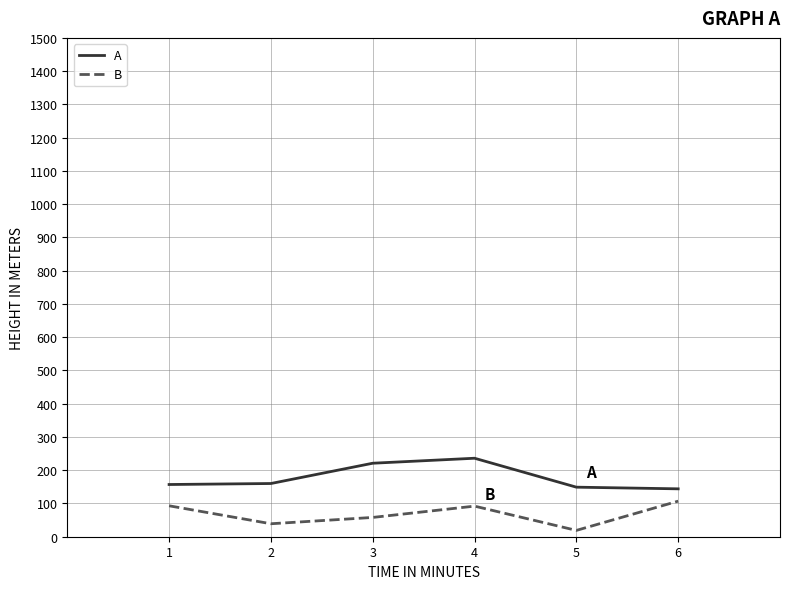

True or false: B and A intersect in this chart.

False